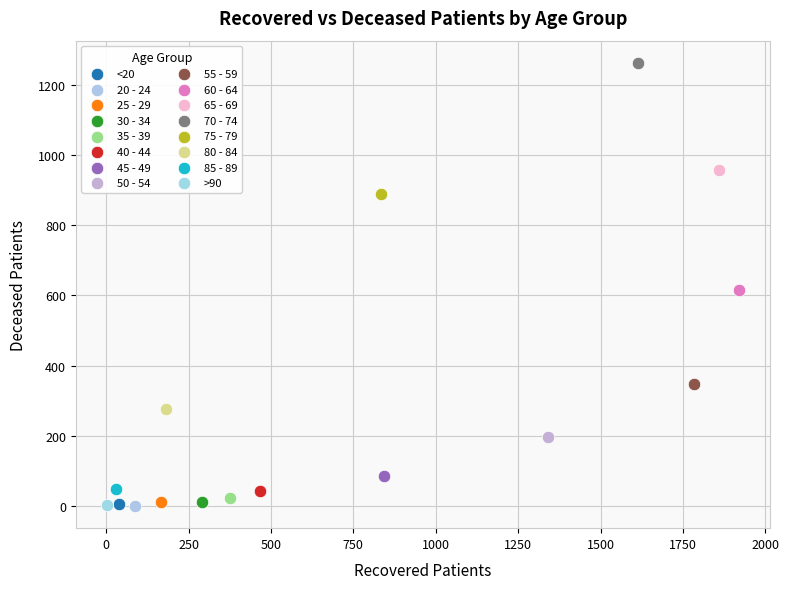

What are all the series names shown in the legend?

<20, 20 - 24, 25 - 29, 30 - 34, 35 - 39, 40 - 44, 45 - 49, 50 - 54, 55 - 59, 60 - 64, 65 - 69, 70 - 74, 75 - 79, 80 - 84, 85 - 89, >90